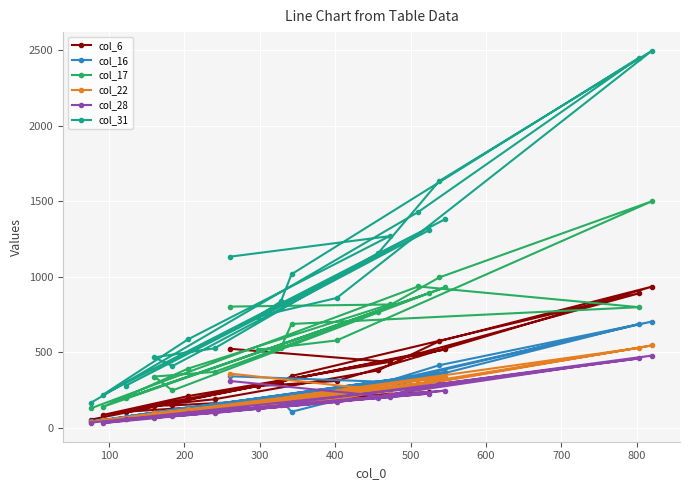

Which series has the largest total across all categories?

col_31